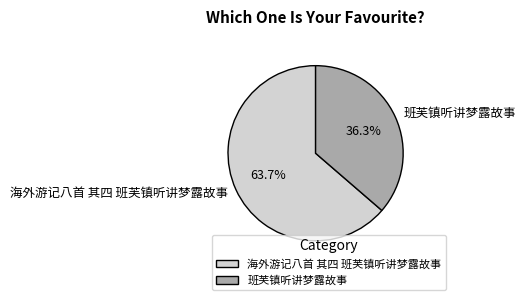

Which category accounts for the majority?

海外游记八首 其四 班芙镇听讲梦露故事